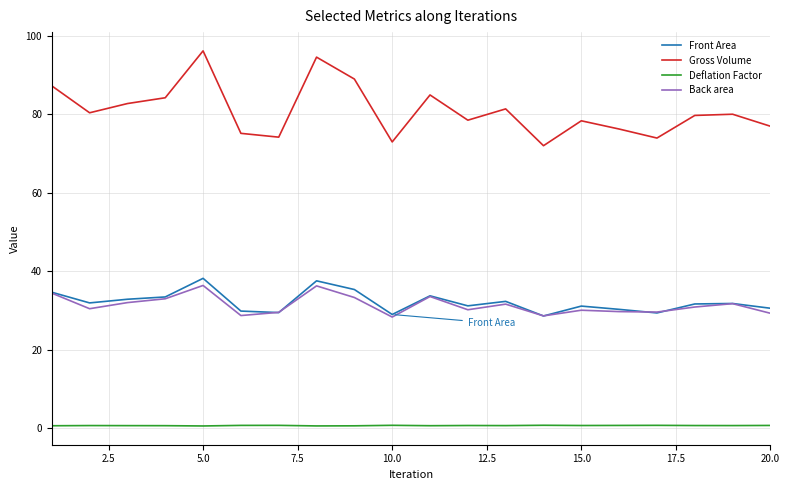

In Deflation Factor, how many points are lower than both neighbors (excluding endpoints)?

6